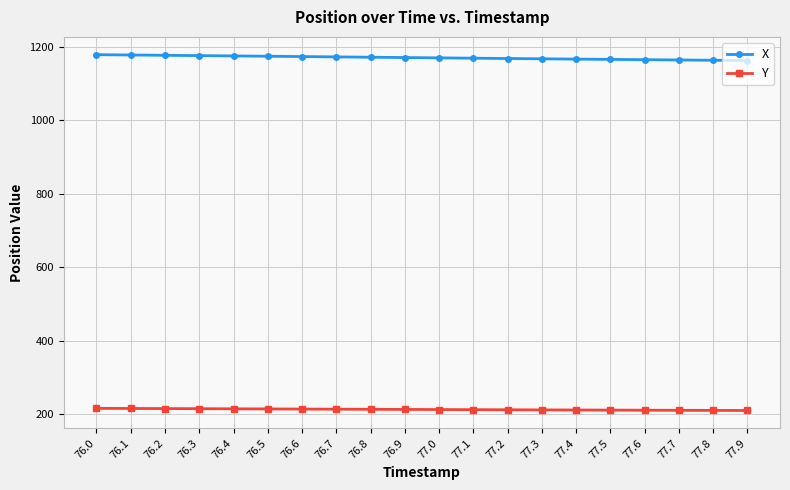

Is it true that X equals 1165.4 at 77.6?

True